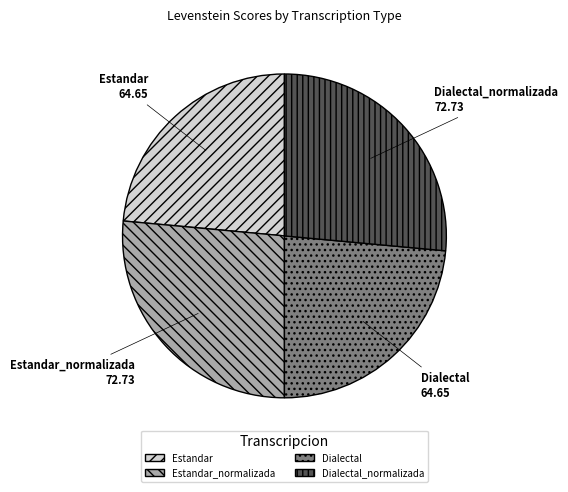

How many segments does this pie chart have?

4